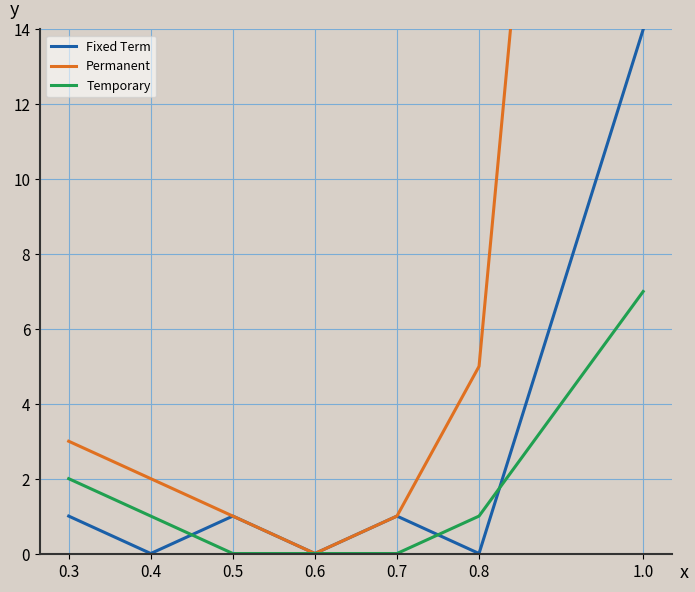

What is the value of the Fixed Term point at the 7th from the left?

14